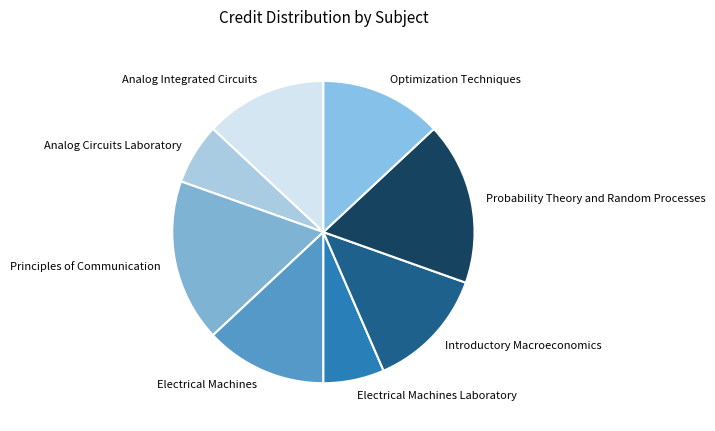

Combined, do Electrical Machines and Optimization Techniques account for over 50%?

No